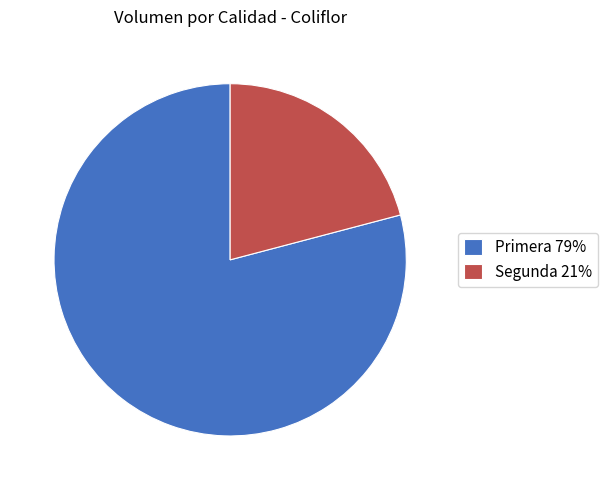

Rank the categories by value from highest to lowest.

Primera, Segunda